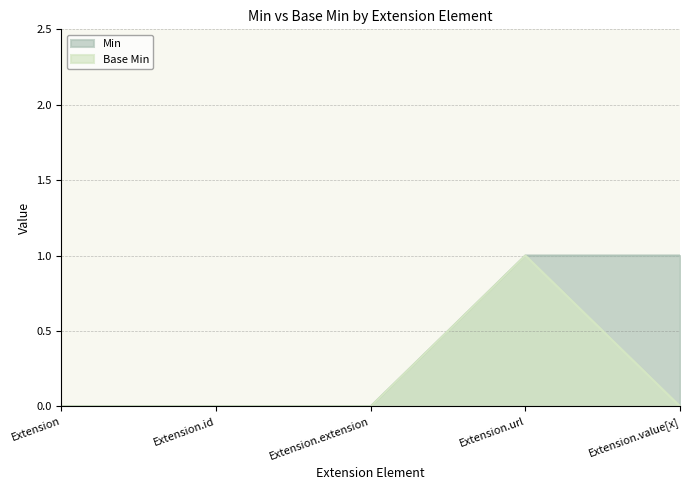

Rank the series by their maximum value, from lowest to highest.

Min, Base Min